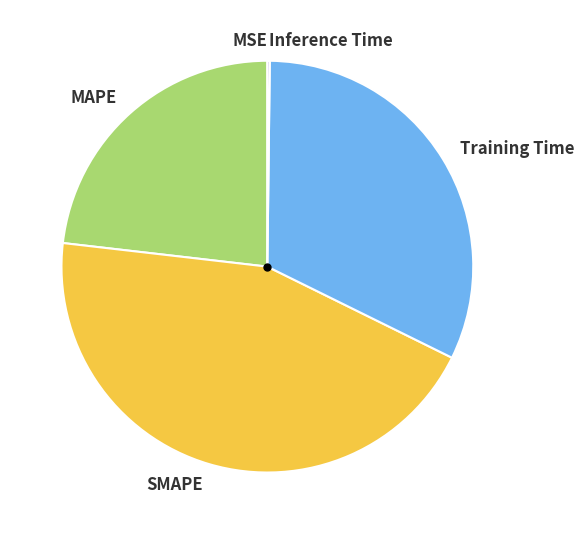

What is the ratio of the value at MAPE to the value at SMAPE?

0.5